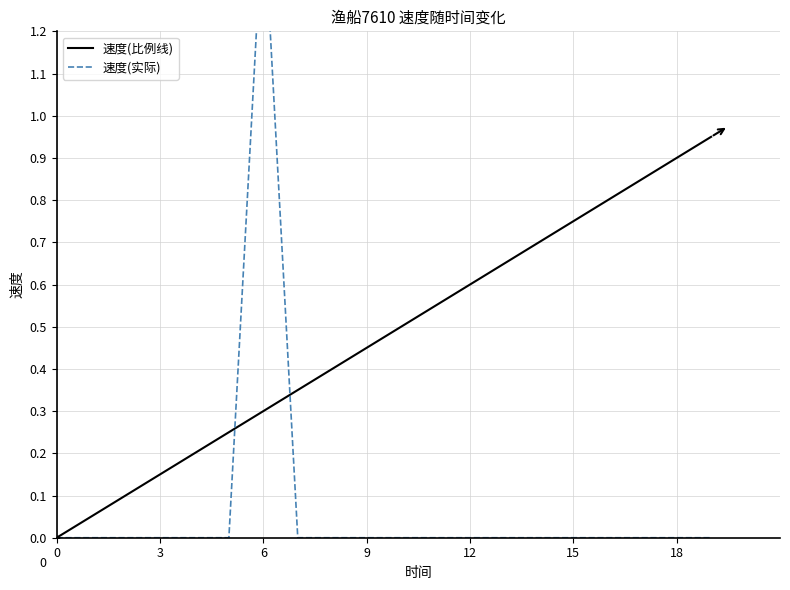

How many lines are shown in the chart?

2